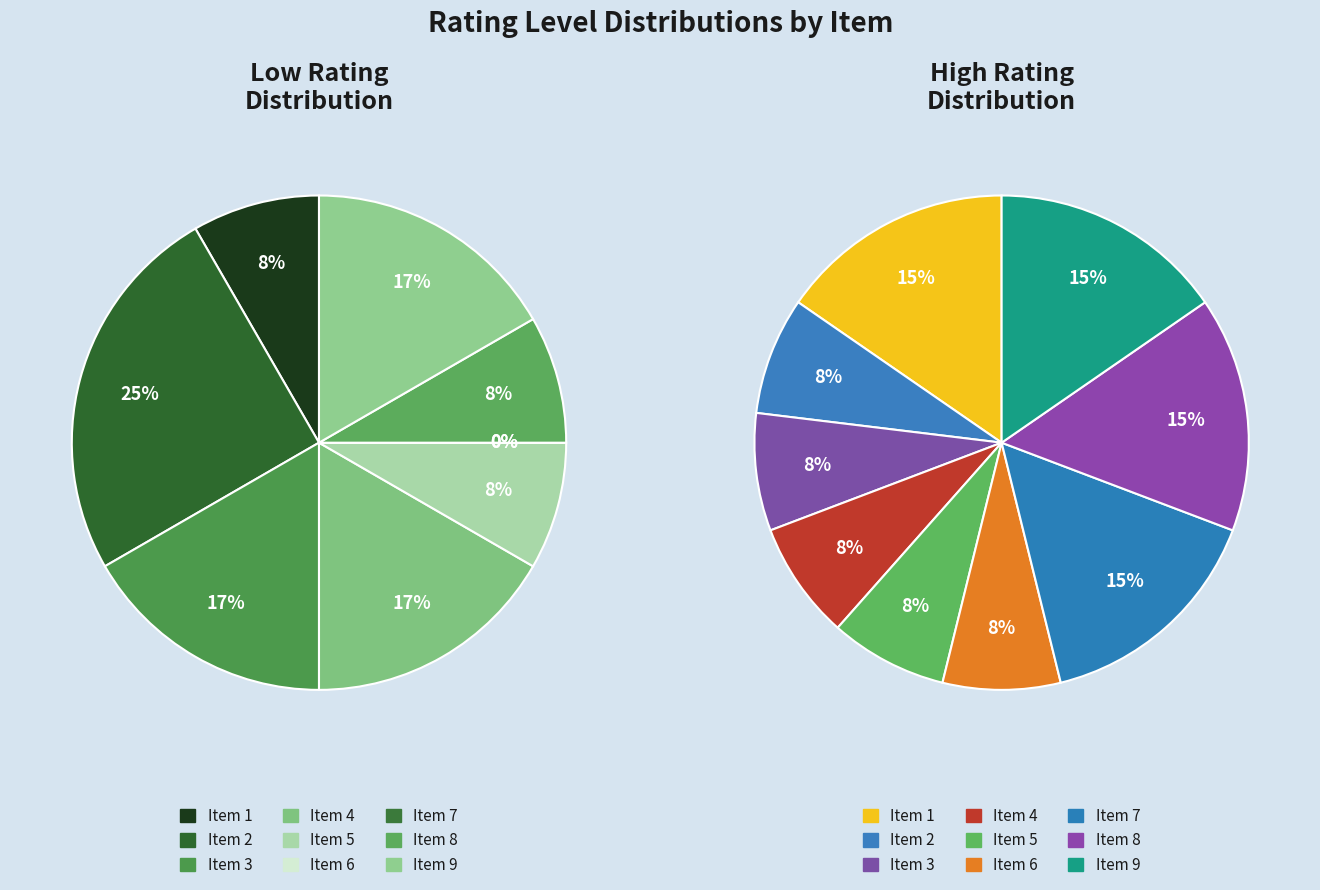

To the nearest percent, what is the difference between the 2 and 9 slice percentages?

8%